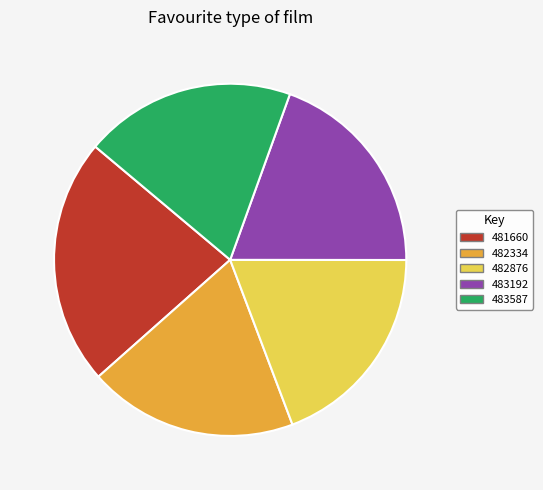

What is the ratio of the value at 481660 to the value at 482876?

1.2